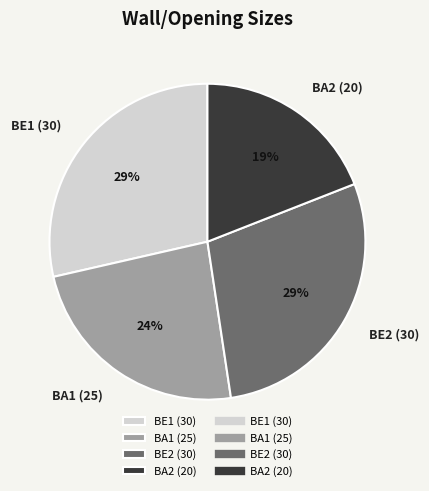

Which has a higher value, BE1 (30) or BA2 (20)?

BE1 (30)